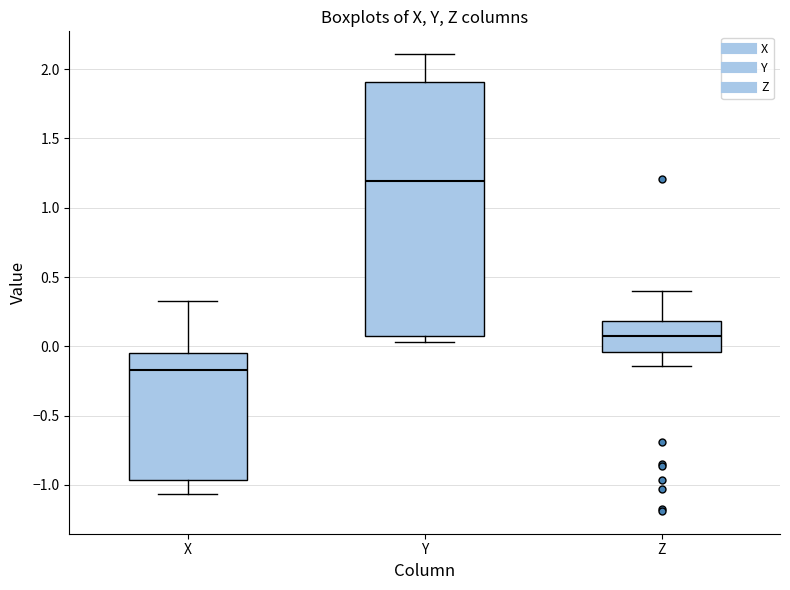

Reading left to right, transcribe this box plot: for each box, give where its median line is, the range the box spans, and where its two whiskers end, as read against the y-axis. The values are not printed on the chart, so give them approximately, as read against the axis.

X: median -0.15, box -0.95 to -0.05, whiskers -1.05 to 0.30
Y: median 1.20, box 0.10 to 1.90, whiskers 0.05 to 2.10
Z: median 0.10, box -0.05 to 0.20, whiskers -0.15 to 0.40